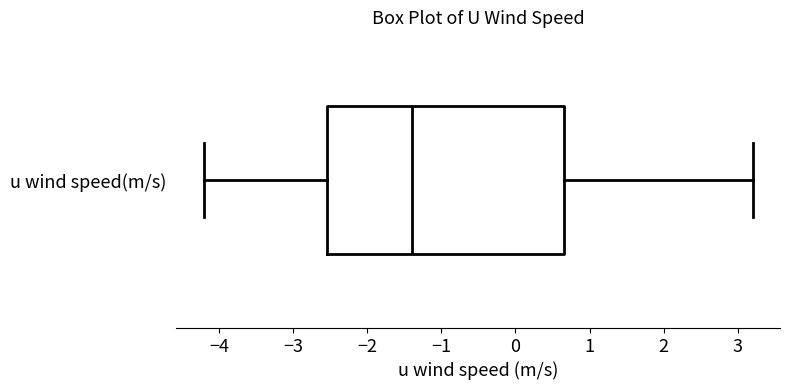

Where is the right edge of the box for u wind speed(m/s) on the x-axis? The values are not printed on the chart, so give them approximately, as read against the axis.

0.7